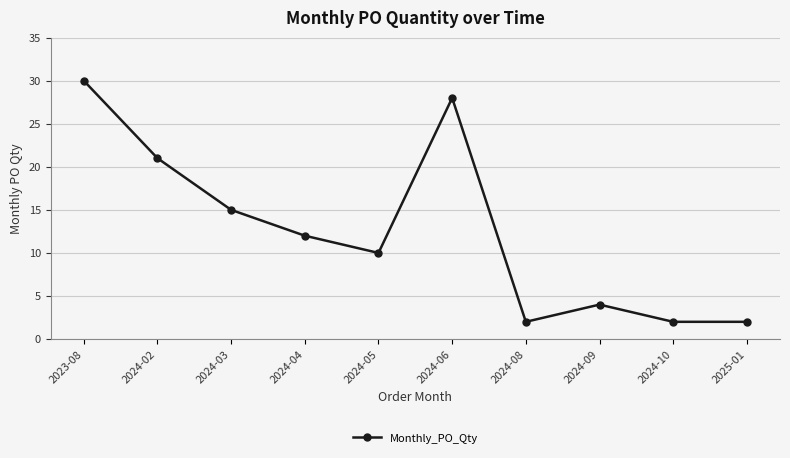

The chart shows a value of 2 at 2024-10. True or false?

True